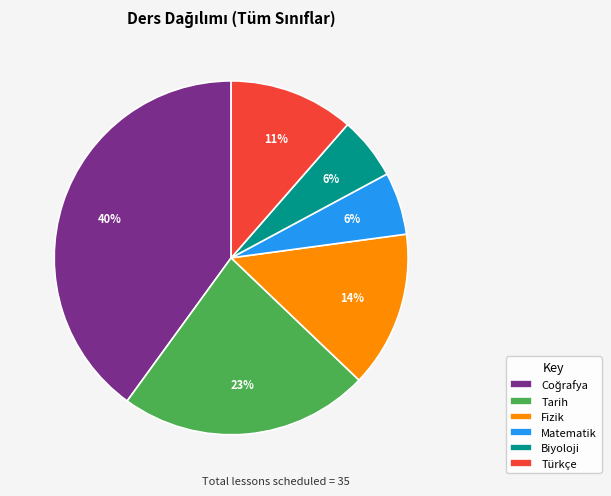

To the nearest percent, what is the difference between the largest and smallest slice percentages?

34%